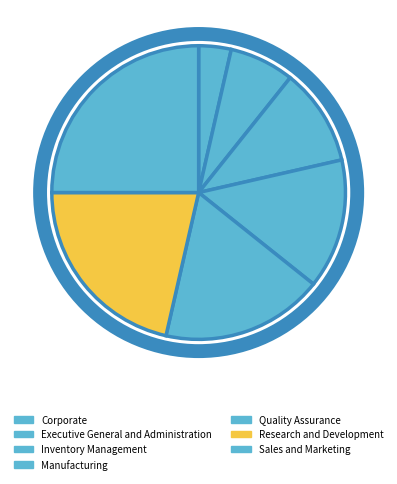

Which slice is the largest?

Sales and Marketing